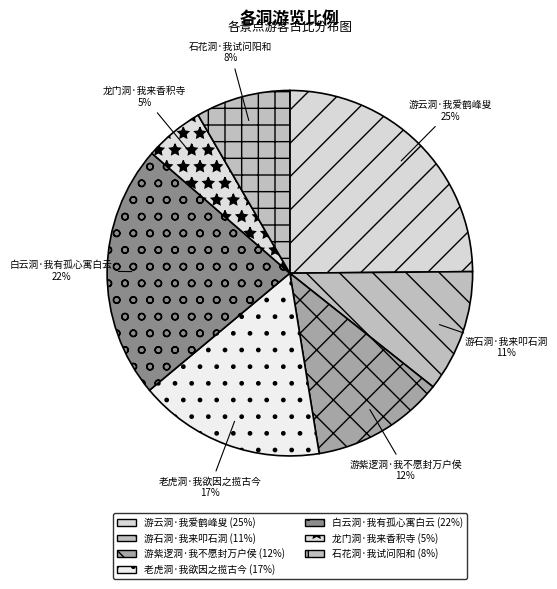

True or false: 龙门洞·我来香积寺 accounts for 19% of the total.

False